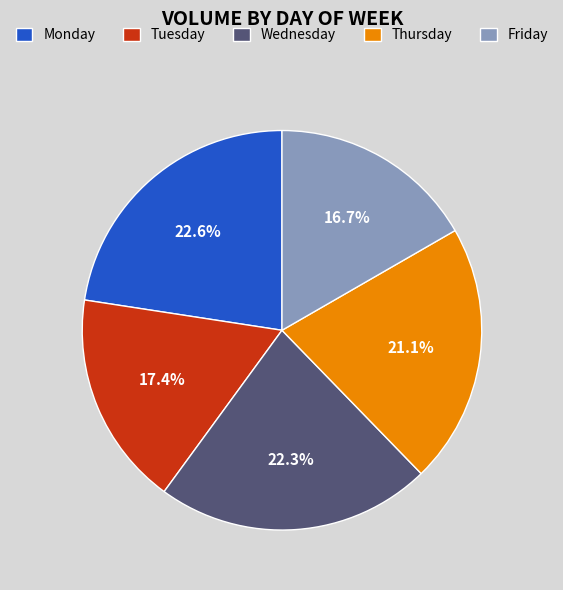

What portion of the pie excludes Tuesday?

82.6%